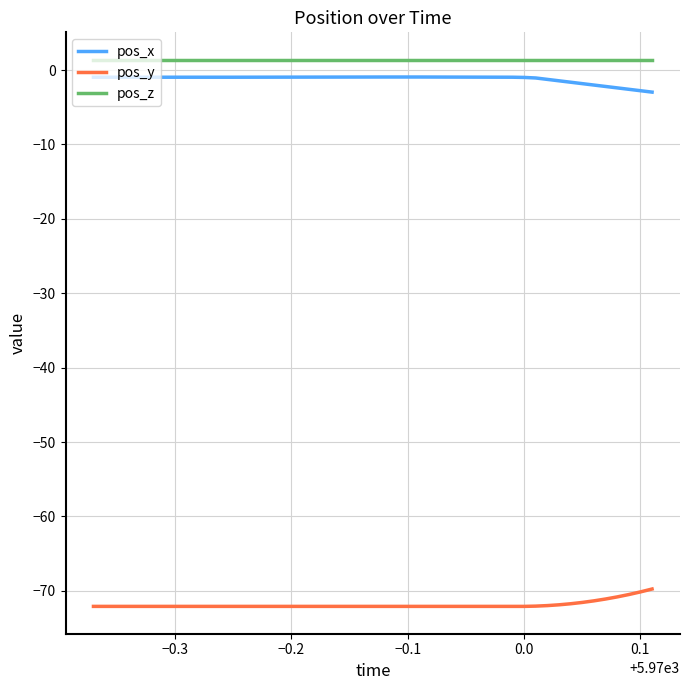

What is the smallest value displayed?

-72.1